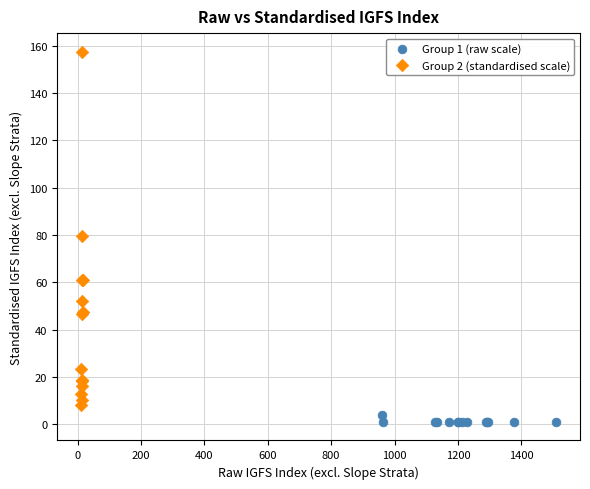

Which series contains the lowest Y value?

Group 1 (raw scale)